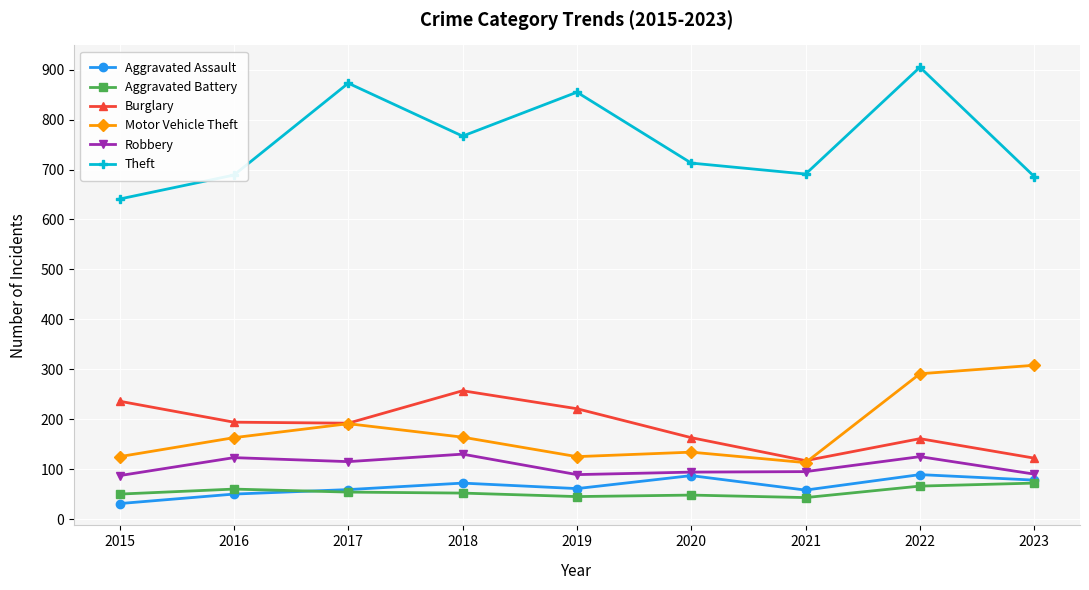

What is the difference between the highest and lowest values at 2023?

614